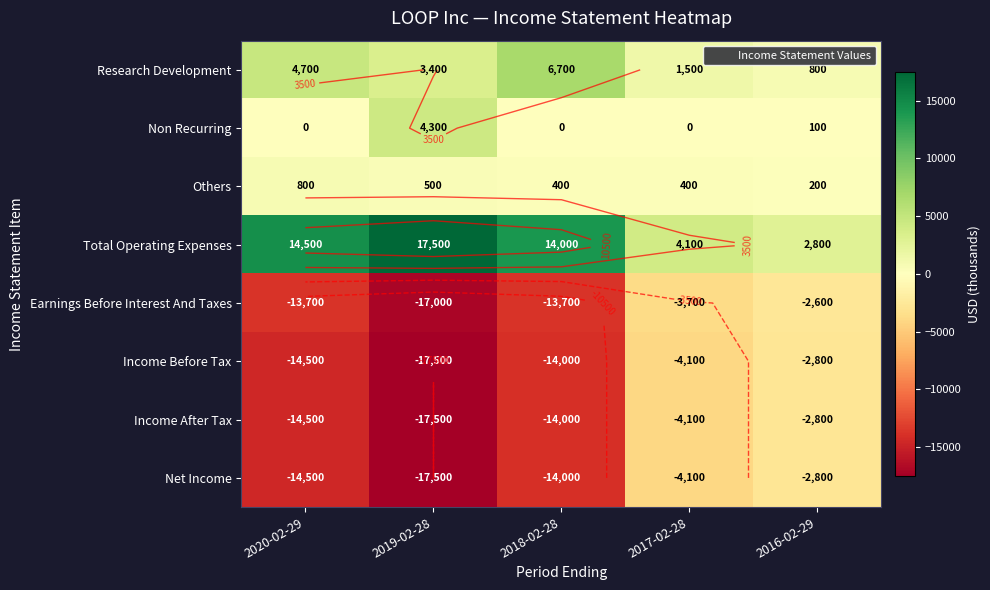

Which series has the widest spread of values?

Total Operating Expenses